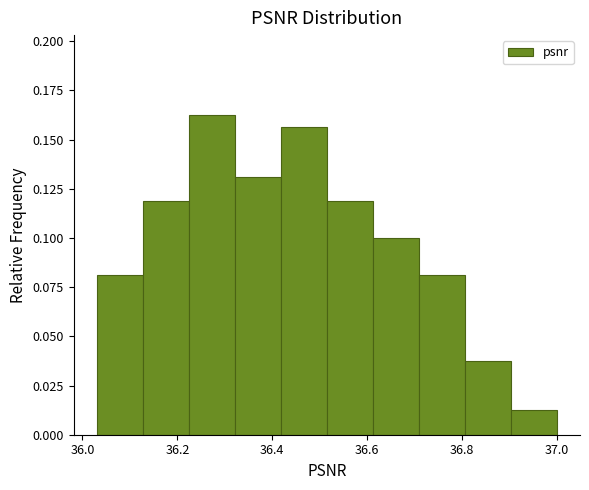

Reading left to right, transcribe this chart: for each bar, give the range it covers on the x-axis and its height. Neither the bar edges nor the heights are printed on the chart, so give them approximately, as read against the axes.

36.04 to 36.12: 0.080
36.12 to 36.22: 0.120
36.22 to 36.32: 0.165
36.32 to 36.42: 0.130
36.42 to 36.52: 0.155
36.52 to 36.62: 0.120
36.62 to 36.70: 0.100
36.70 to 36.80: 0.080
36.80 to 36.90: 0.040
36.90 to 37.00: 0.015